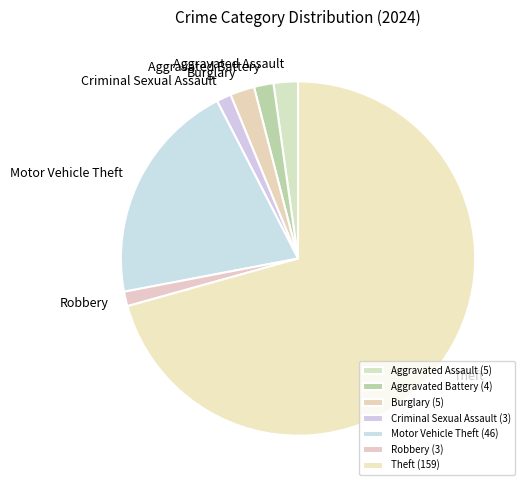

Is the sum of Robbery and Aggravated Battery greater than half?

No